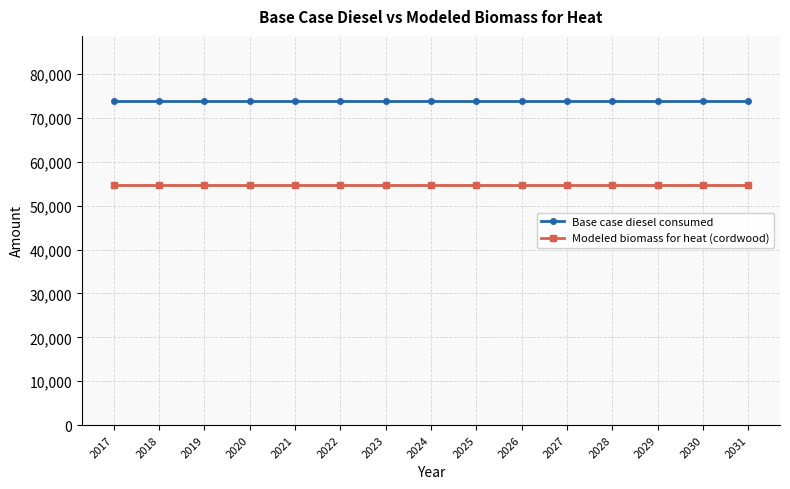

How many series are shown in this chart?

2